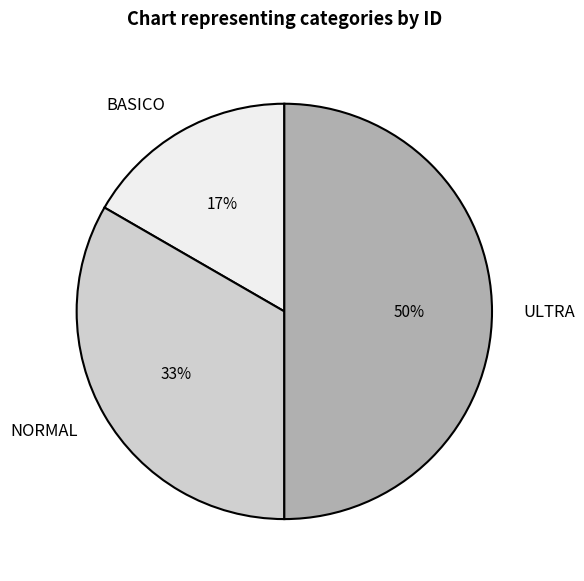

True or false: ULTRA accounts for 50% of the total.

True